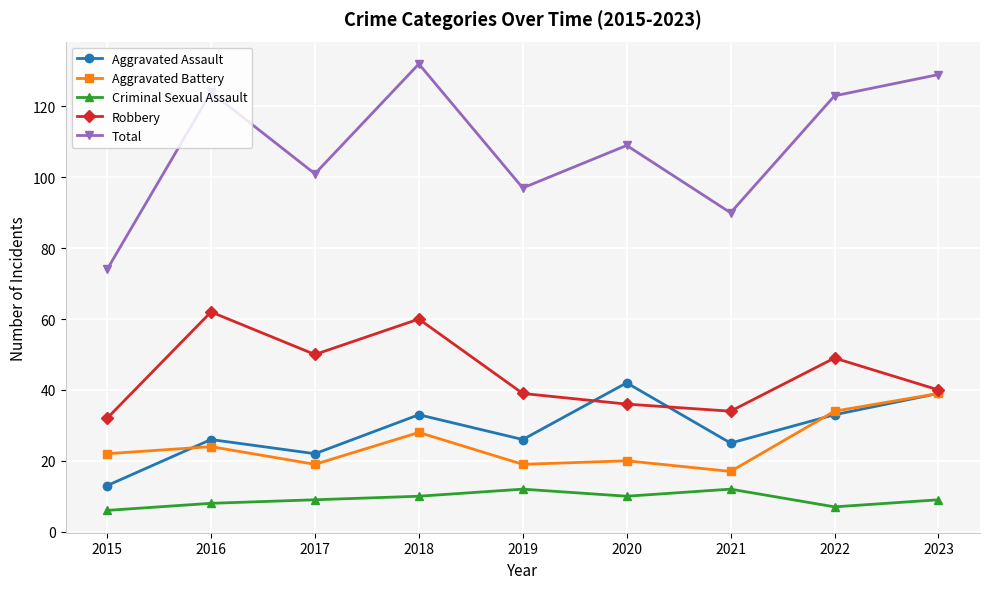

True or false: Robbery and Total cross at least once.

False